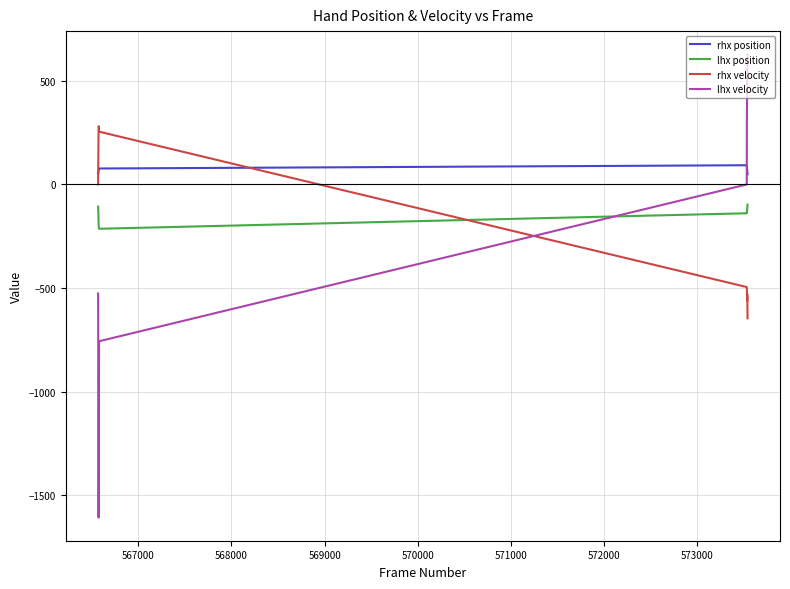

How many times do lhx velocity and rhx velocity cross each other?

1